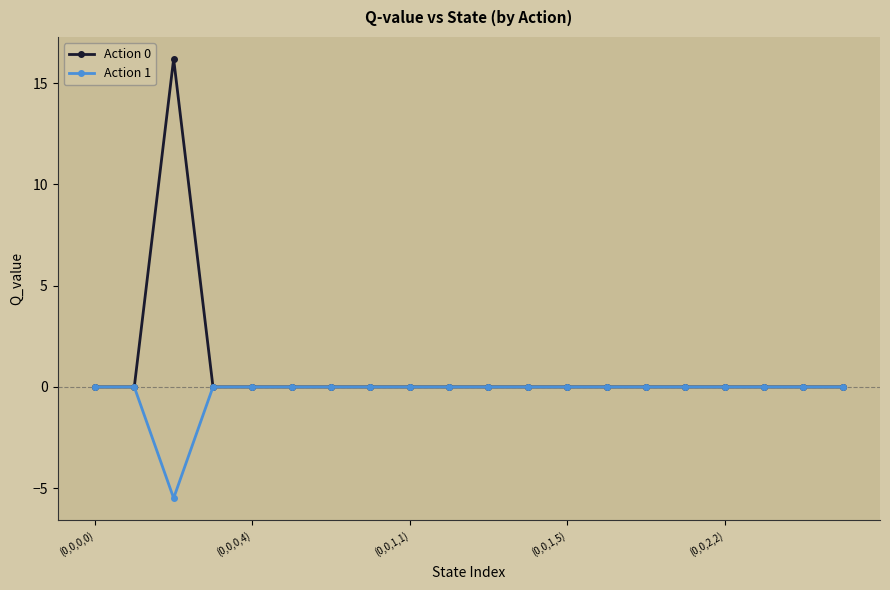

Which series has the widest spread of values?

Action 0